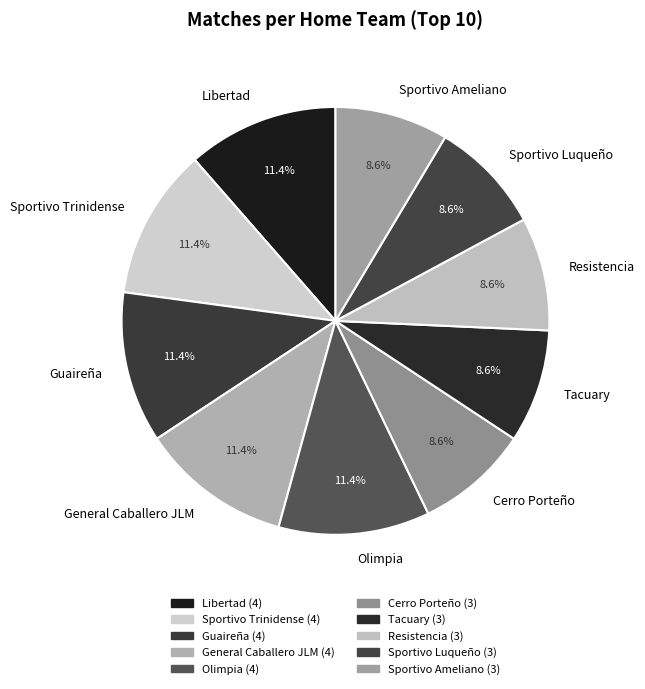

To the nearest percent, what is the average slice percentage?

10%